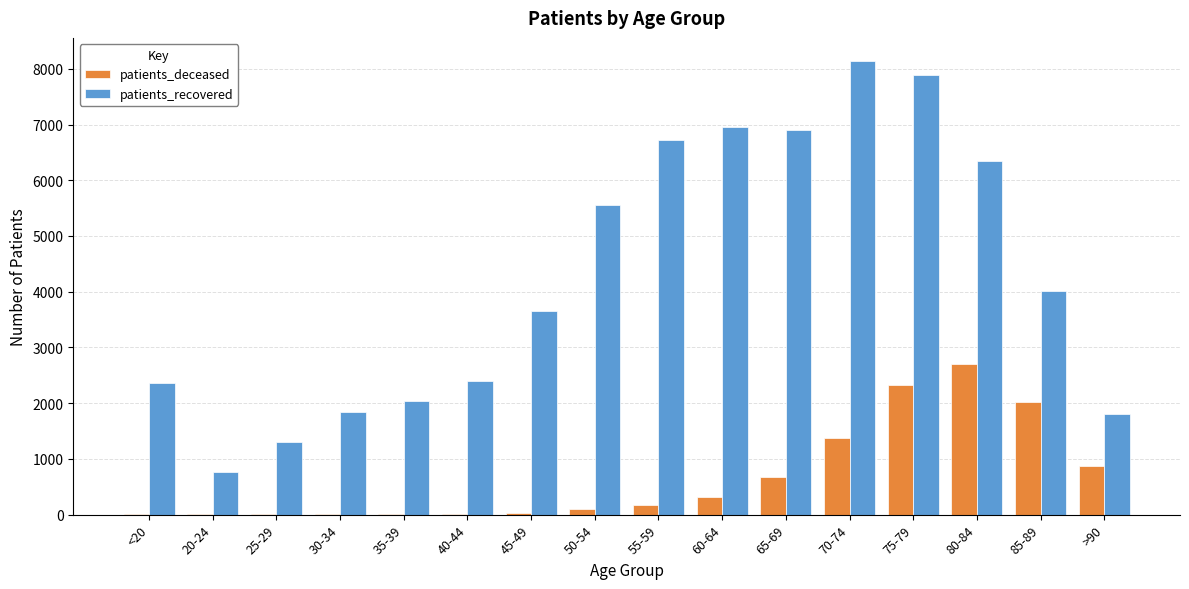

What is the sum of the patients_recovered values at <20 and 60-64?

9315